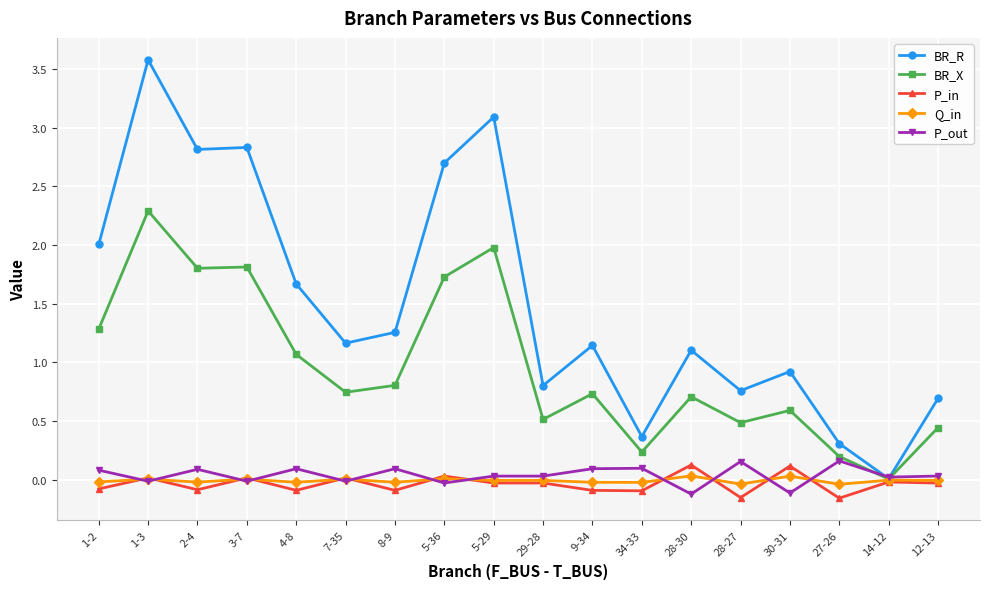

How many distinct data groups are displayed?

5